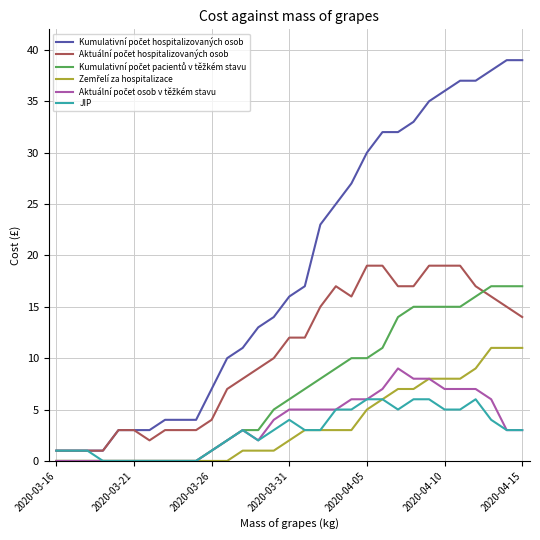

What is the maximum value shown in the chart?

39